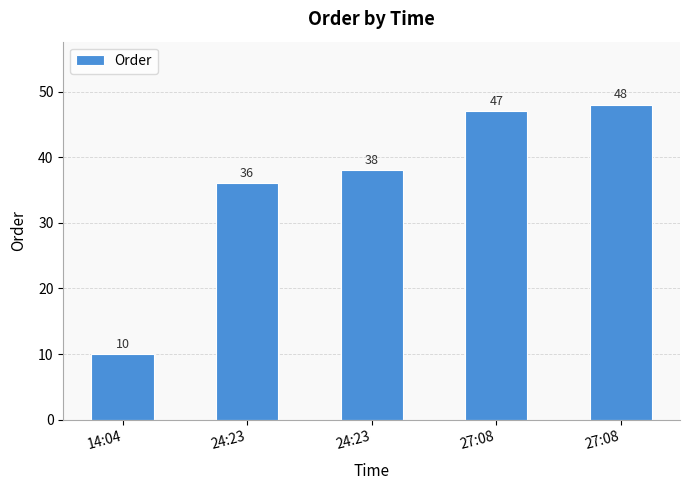

How many distinct data groups are displayed?

1